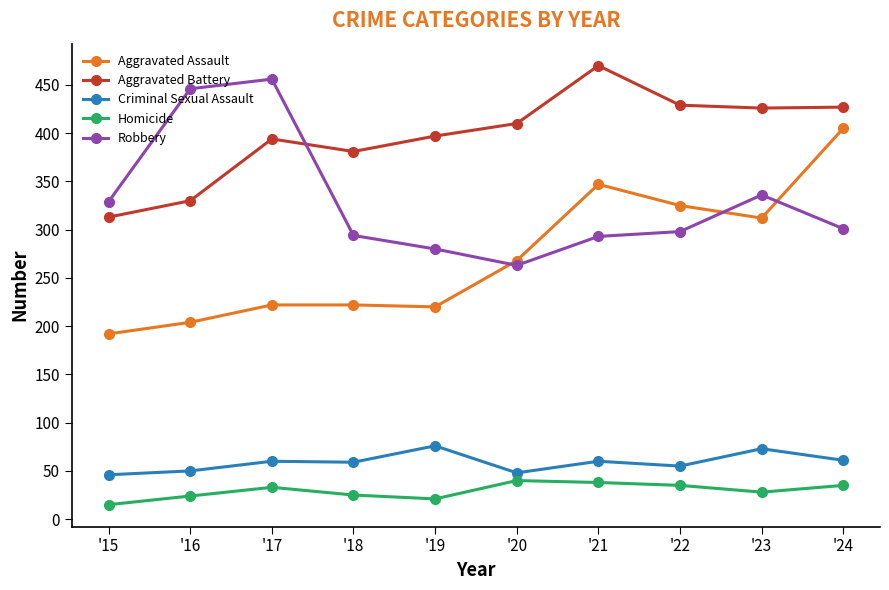

Which series changed the most between '18 and '23?

Aggravated Assault